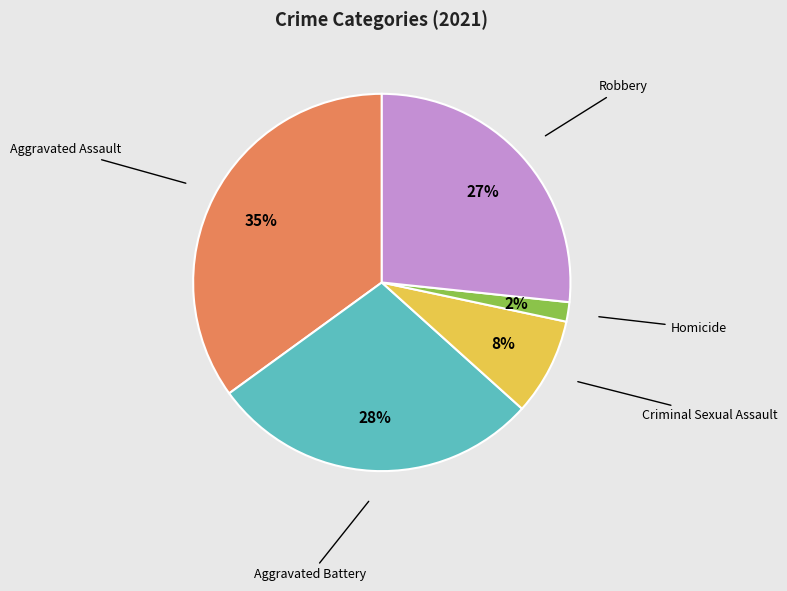

Rank the categories by value from highest to lowest.

Aggravated Assault, Aggravated Battery, Robbery, Criminal Sexual Assault, Homicide